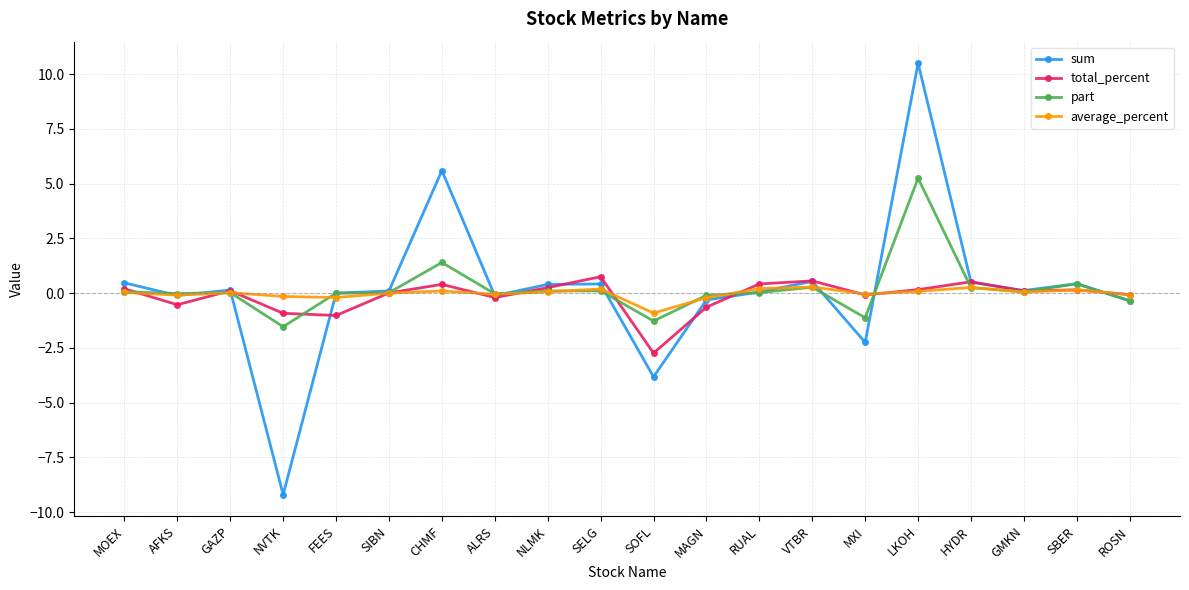

What is the difference between the second highest and minimum values in the sum series?

14.8